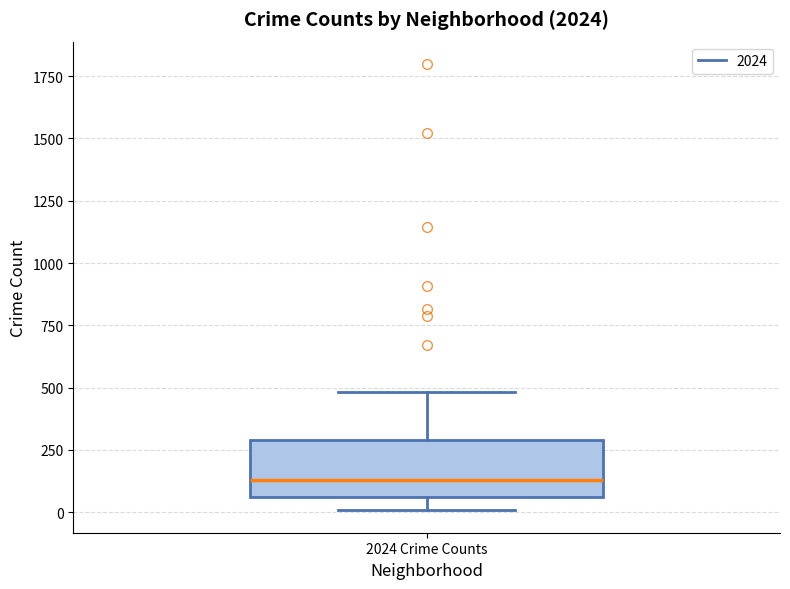

Transcribe this box plot: give where the median line is, the range the box spans, and where the two whiskers end, as read against the y-axis. The values are not printed on the chart, so give them approximately, as read against the axis.

median 150, box 50 to 300, whiskers 0 to 500